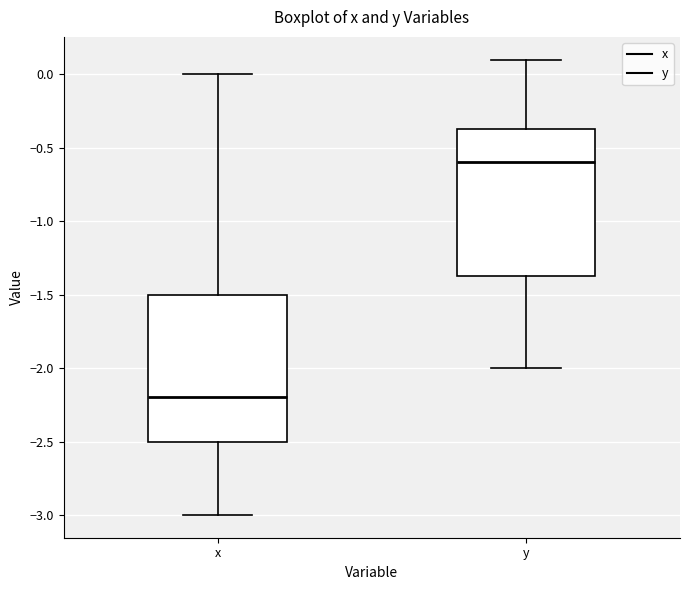

Reading left to right, read every box against the y-axis: the position of its median line, the range the box covers, and the ends of its whiskers. The values are not printed on the chart, so give them approximately, as read against the axis.

x: median -2.20, box -2.50 to -1.50, whiskers -3.00 to 0.00
y: median -0.60, box -1.35 to -0.35, whiskers -2.00 to 0.10